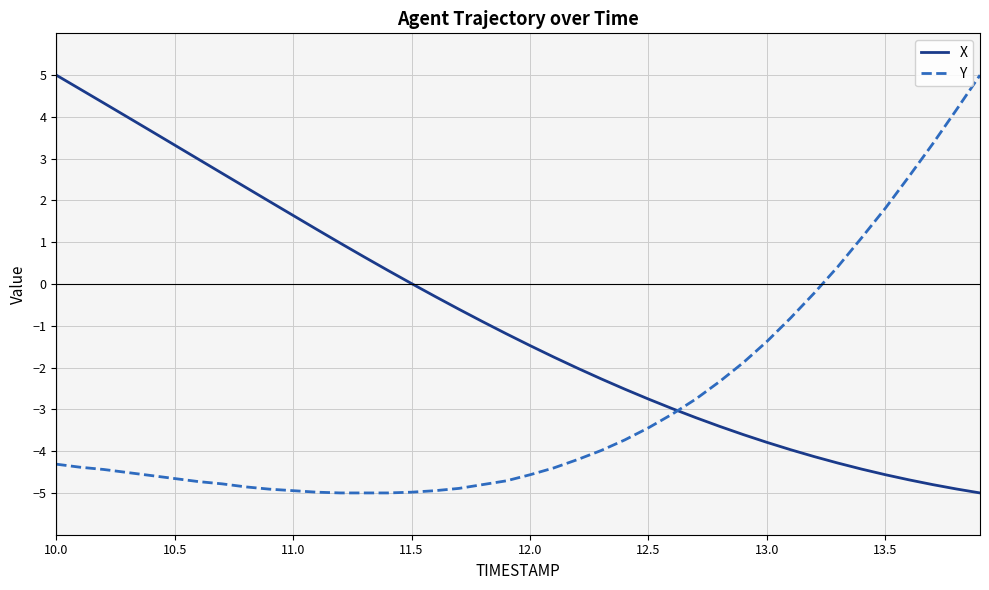

How many times do Y and X cross each other?

1